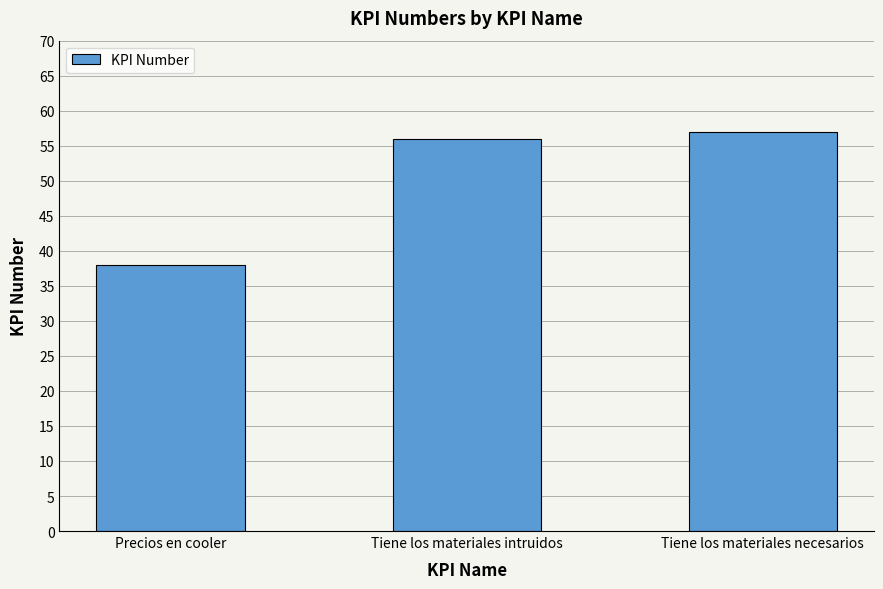

Which label corresponds to the smallest value in the chart?

Precios en cooler